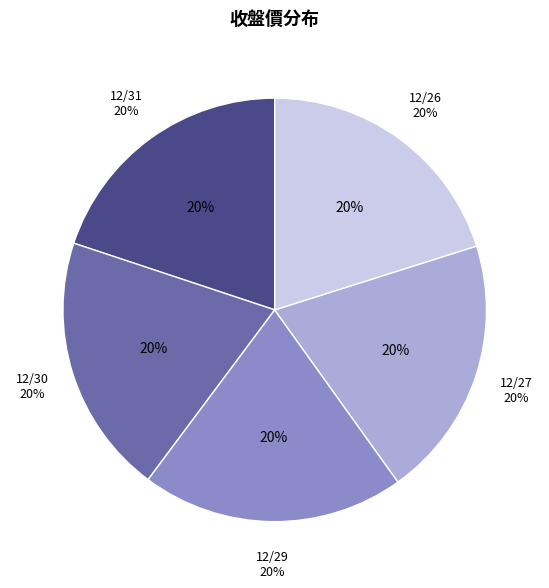

Count the number of slices in the pie.

5